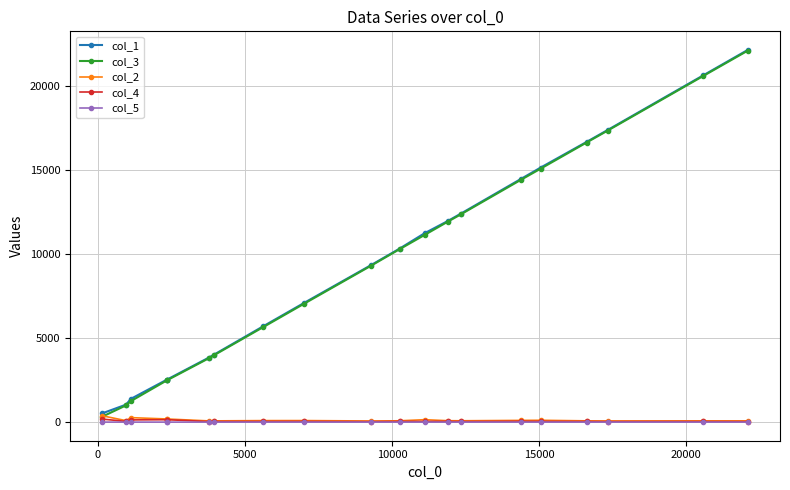

Reading right to left, list all the values displayed in this chart.

col_1: 22169.0	20658.0	17398.0	16689.0	15160.0	14476.0	12416.0	11974.0	11256.0	10338.0	9347.0	7113.0	5696.0	4008.0	3841.0	2531.0	2531.0	1381.0	1044.0	524.0
col_3: 22126.0	20620.0	17361.0	16654.0	15095.0	14424.0	12373.0	11935.0	11153.0	10303.0	9311.0	7065.0	5647.0	3973.0	3804.0	2488.0	2488.0	1246.0	1000.0	327.0
col_2: 75.0	75.0	70.0	75.0	110.0	103.0	80.0	84.0	145.0	79.0	67.0	92.0	90.0	74.0	72.0	187.0	187.0	267.0	86.0	377.0
col_4: 32.0	37.0	33.0	40.0	45.0	51.0	37.0	45.0	42.0	44.0	31.0	44.0	41.0	39.0	35.0	144.0	144.0	132.0	42.0	180.0
col_5: 0.0	0.0	0.0	0.0	0.0	0.0	0.0	0.0	0.0	0.0	0.0	0.0	0.0	0.0	0.0	0.0	0.0	0.0	0.0	0.7